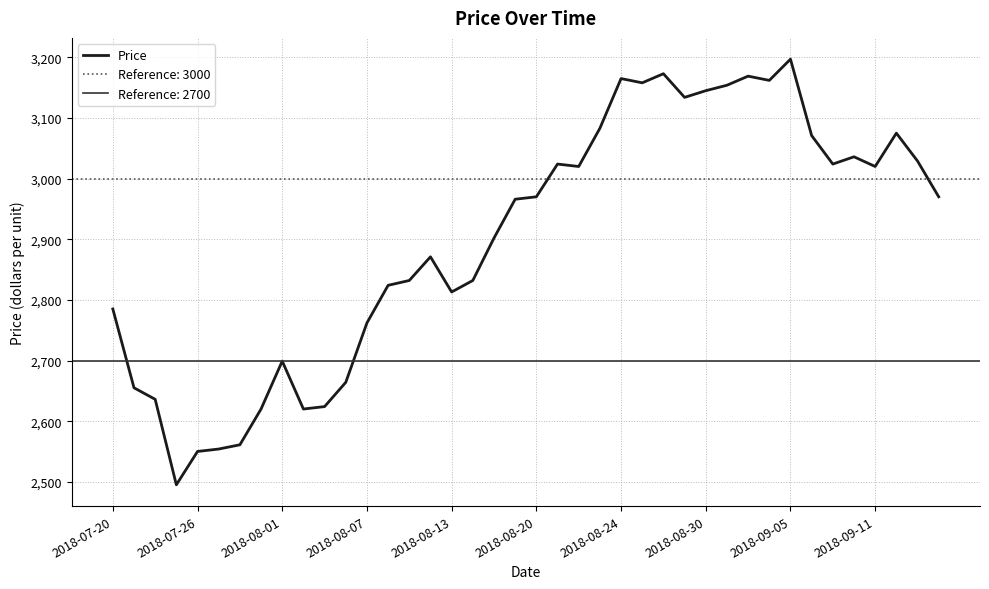

What is the maximum value for Price?

3197